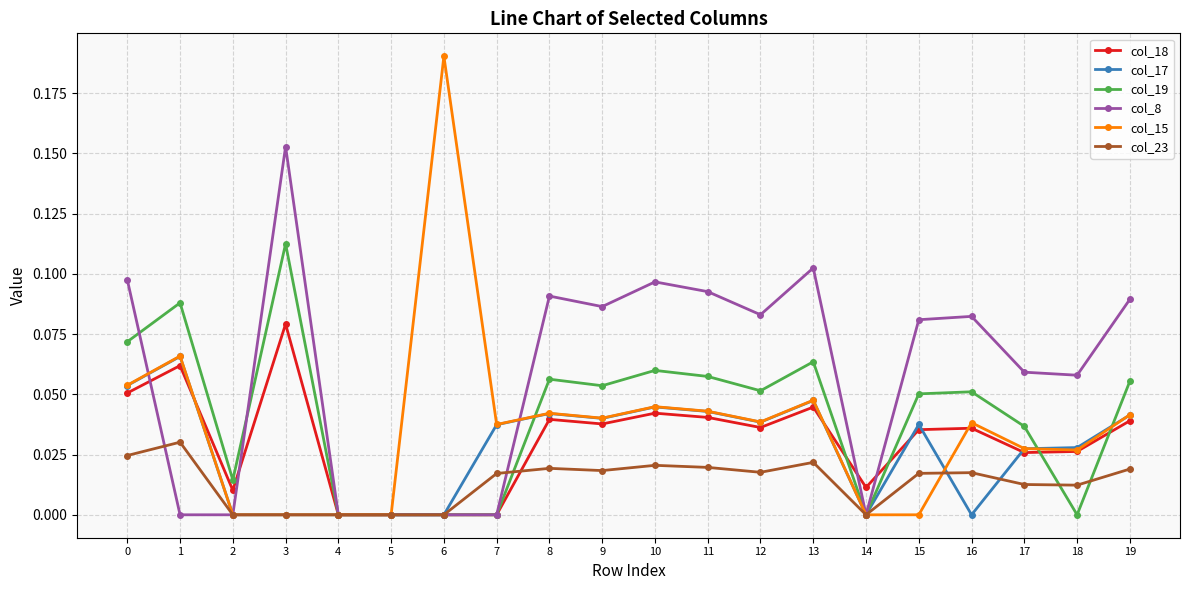

Is it true that col_8 equals -0.1 at 4?

False